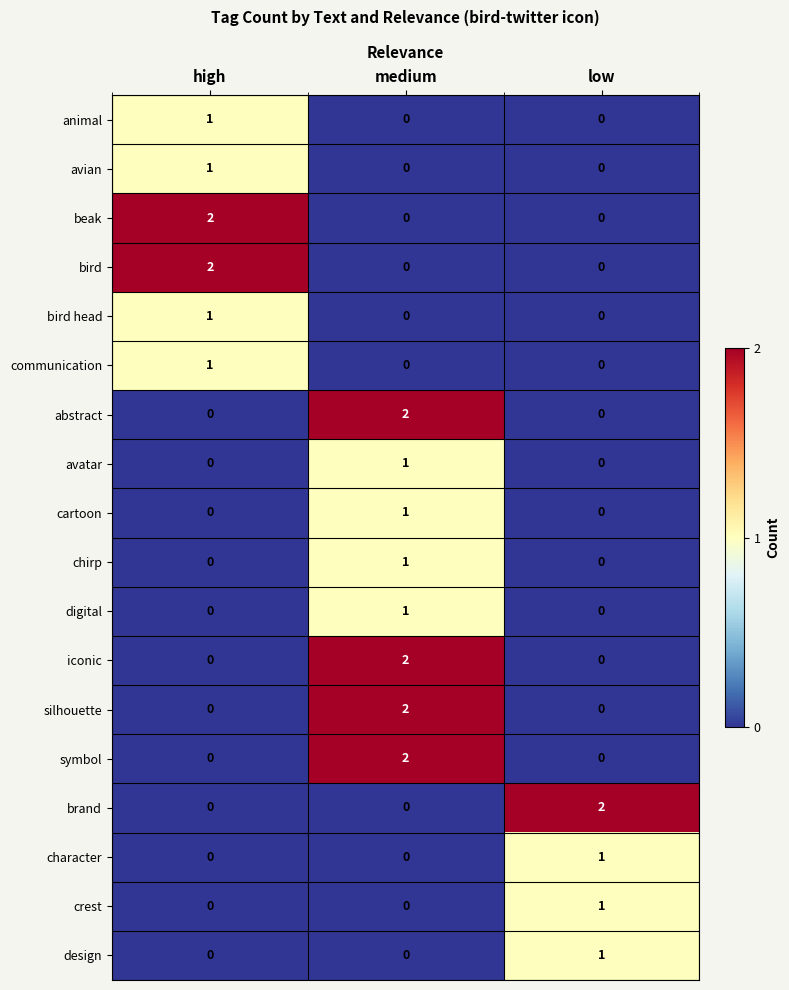

What is the spread (max minus min) of values at medium?

2